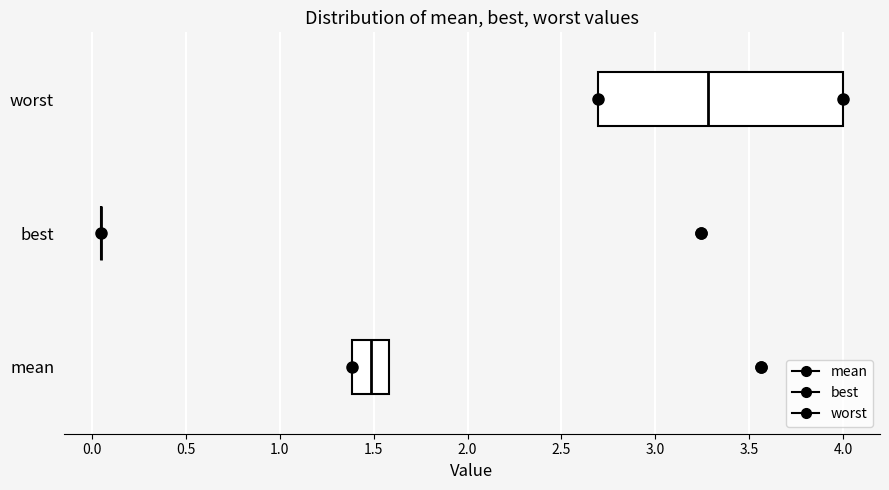

Comparing the boxes themselves (not the whiskers), which one is the widest?

worst